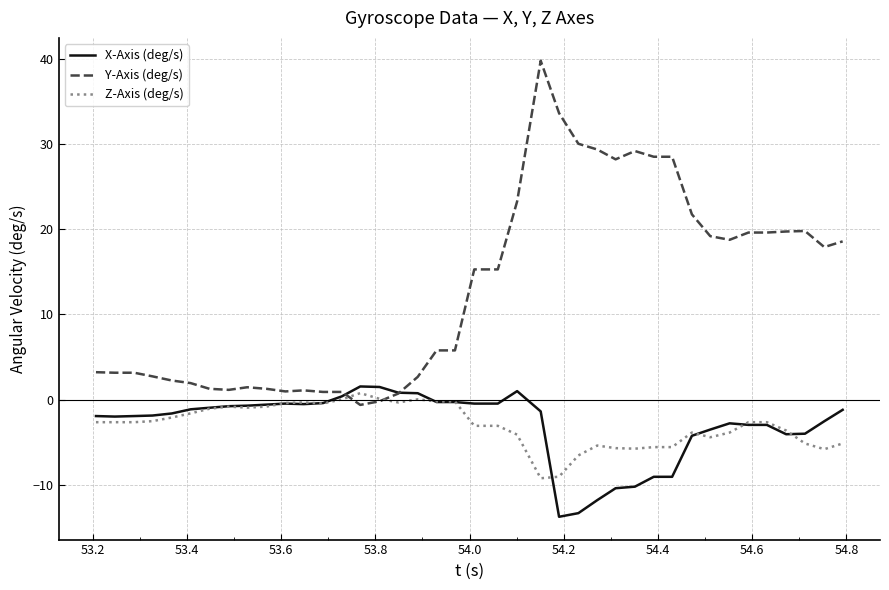

What are all the series names shown in the legend?

X-Axis (deg/s), Y-Axis (deg/s), Z-Axis (deg/s)